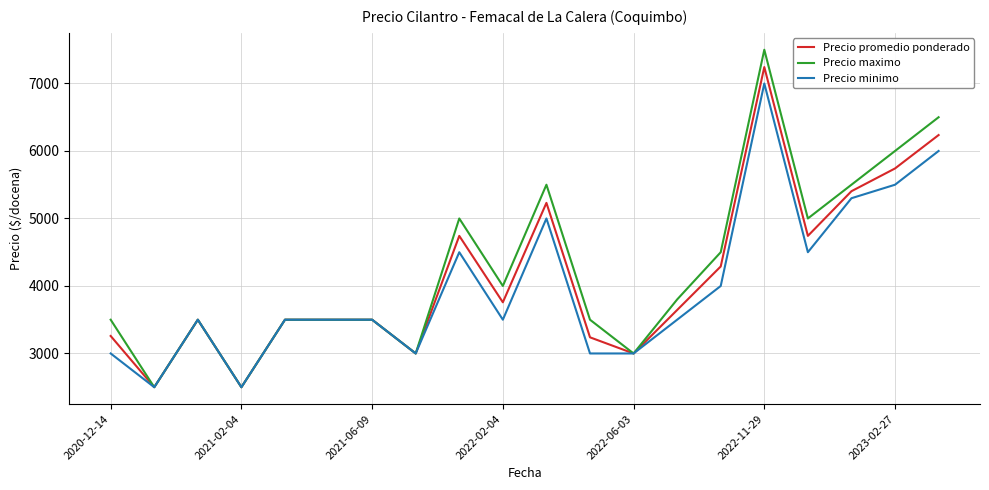

Which series has the largest range (max minus min)?

Precio maximo